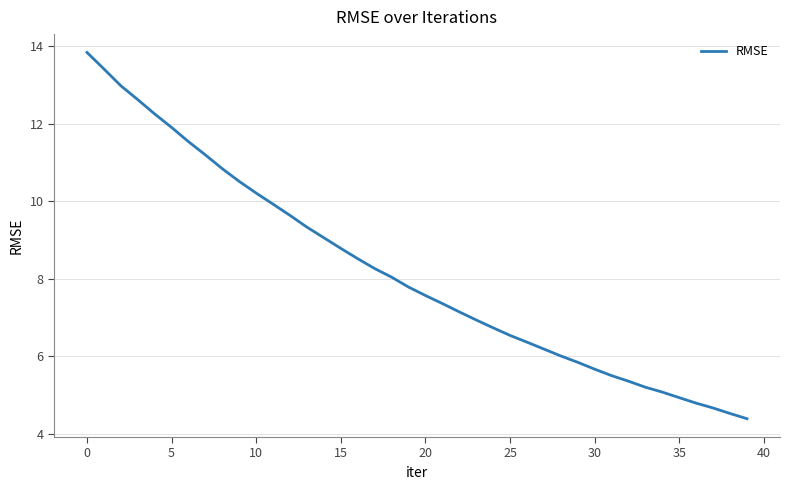

What is the smallest value displayed?

4.4